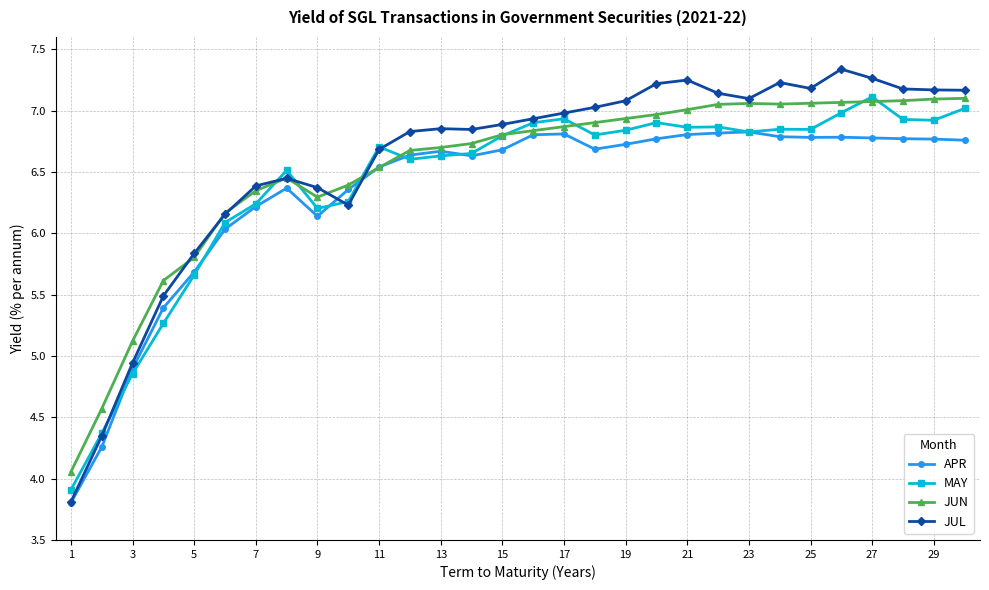

Which series has the largest range (max minus min)?

JUL